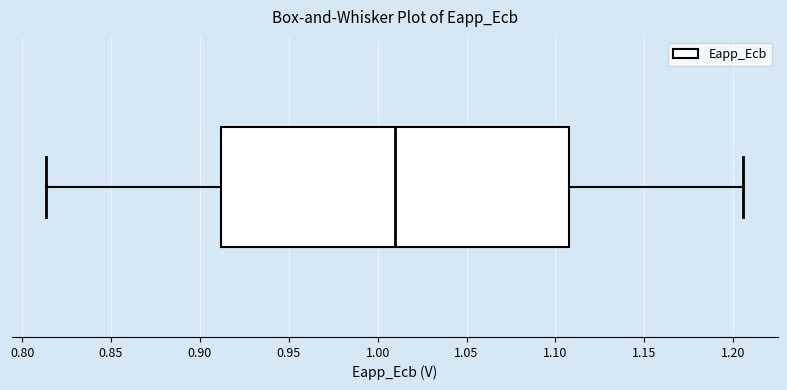

Where is the right edge of the box on the x-axis? The values are not printed on the chart, so give them approximately, as read against the axis.

1.110